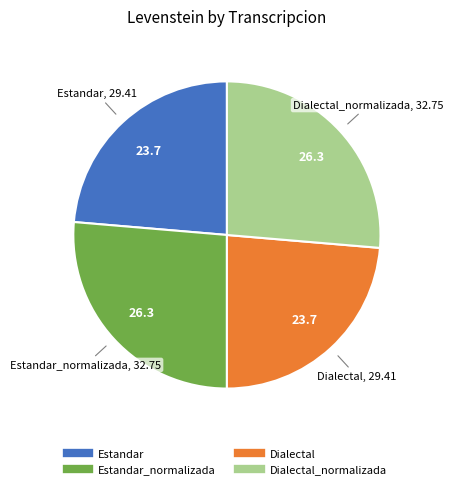

Is there a majority slice in this chart?

No